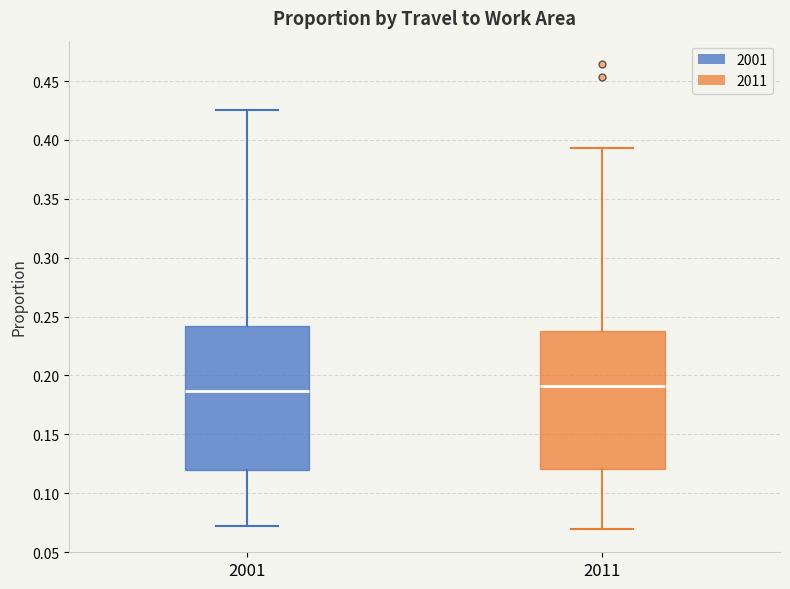

Reading left to right, transcribe this box plot: for each box, give where its median line is, the range the box spans, and where its two whiskers end, as read against the y-axis. The values are not printed on the chart, so give them approximately, as read against the axis.

2001: median 0.185, box 0.120 to 0.240, whiskers 0.075 to 0.425
2011: median 0.190, box 0.120 to 0.240, whiskers 0.070 to 0.395